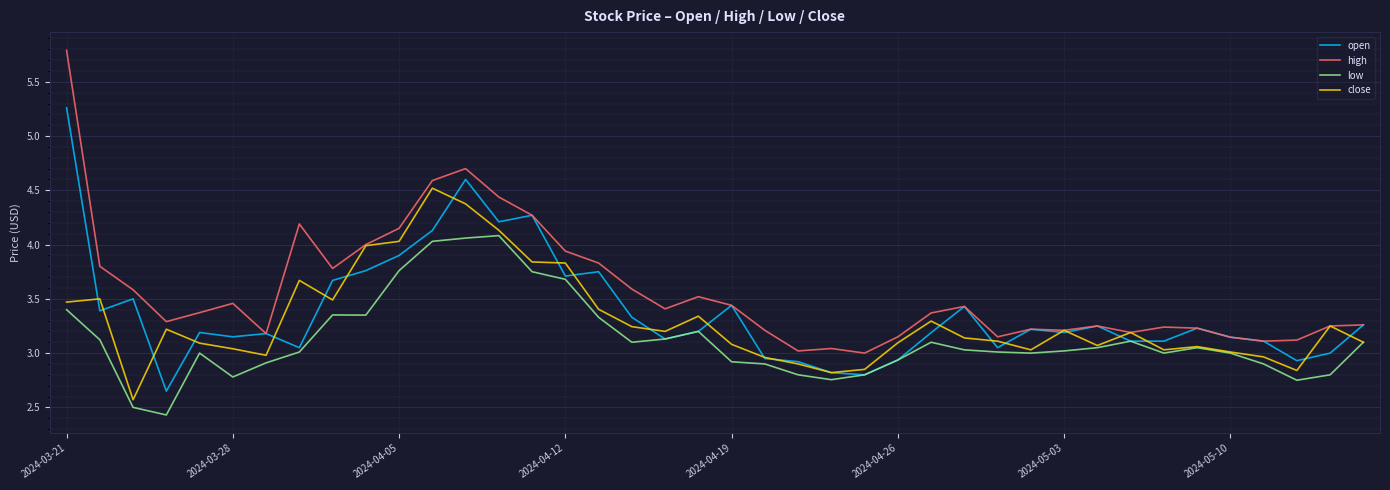

What is the sum of all open values?

135.1